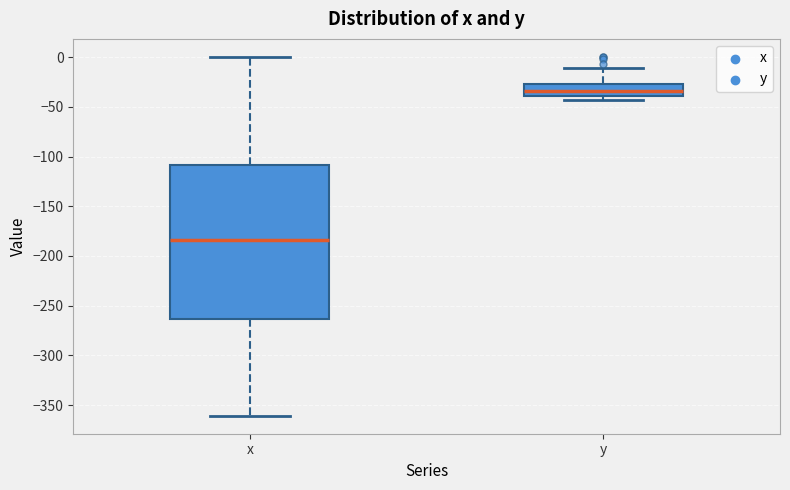

Reading left to right, transcribe this box plot: for each box, give where its median line is, the range the box spans, and where its two whiskers end, as read against the y-axis. The values are not printed on the chart, so give them approximately, as read against the axis.

x: median -185, box -265 to -110, whiskers -360 to 0
y: median -35, box -40 to -25, whiskers -45 to -10